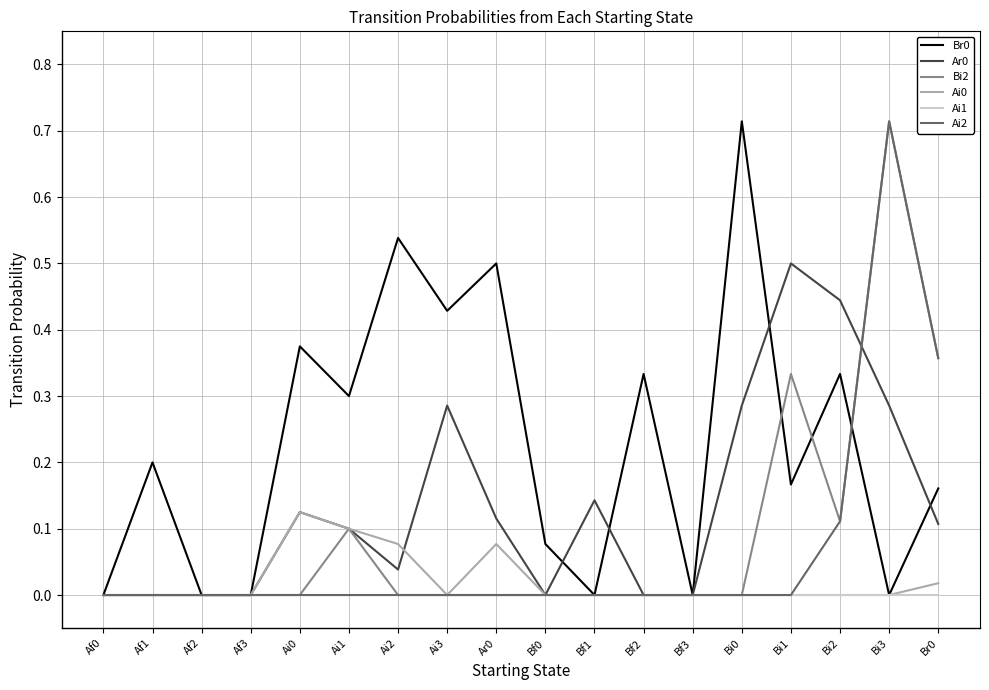

At which label does Bi2 reach its peak?

Bi3